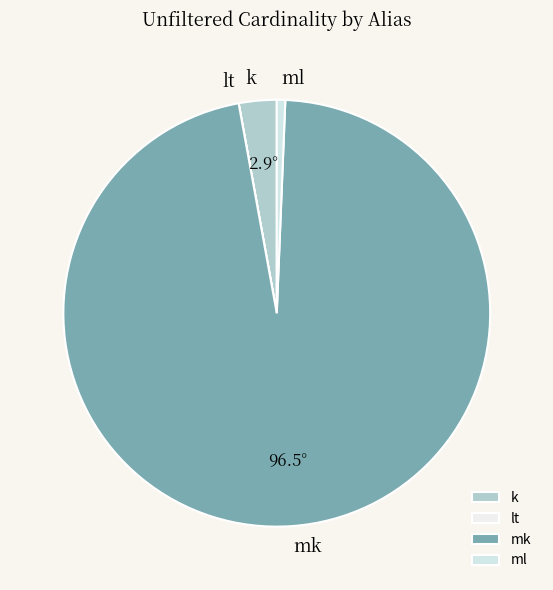

Does any single category account for the majority?

Yes